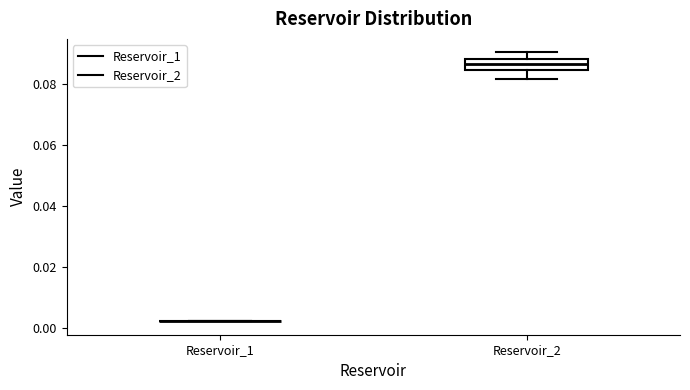

Reading left to right, read every box against the y-axis: the position of its median line, the range the box covers, and the ends of its whiskers. The values are not printed on the chart, so give them approximately, as read against the axis.

Reservoir_1: box collapsed to a line at 0.002, whiskers 0.002 to 0.002
Reservoir_2: median 0.086, box 0.084 to 0.088, whiskers 0.082 to 0.090